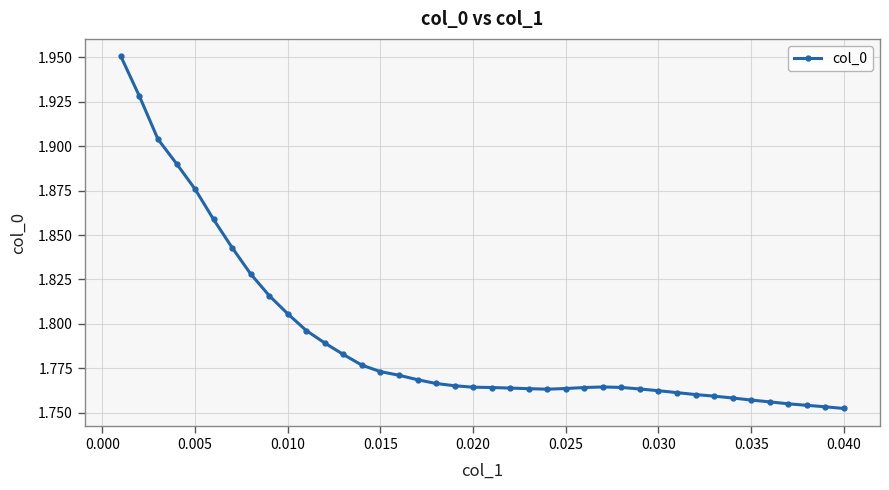

What is the difference between the second highest and minimum values?

0.2